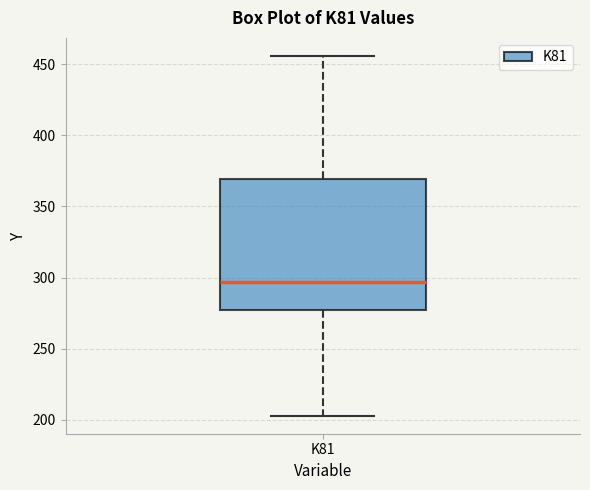

Transcribe this box plot: give where the median line is, the range the box spans, and where the two whiskers end, as read against the y-axis. The values are not printed on the chart, so give them approximately, as read against the axis.

median 295, box 275 to 370, whiskers 205 to 455